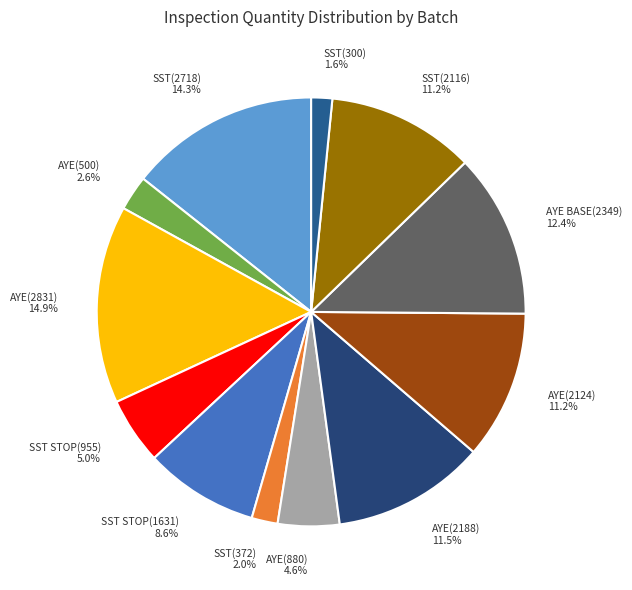

To the nearest percent, what is the difference between the largest and smallest slice percentages?

13%